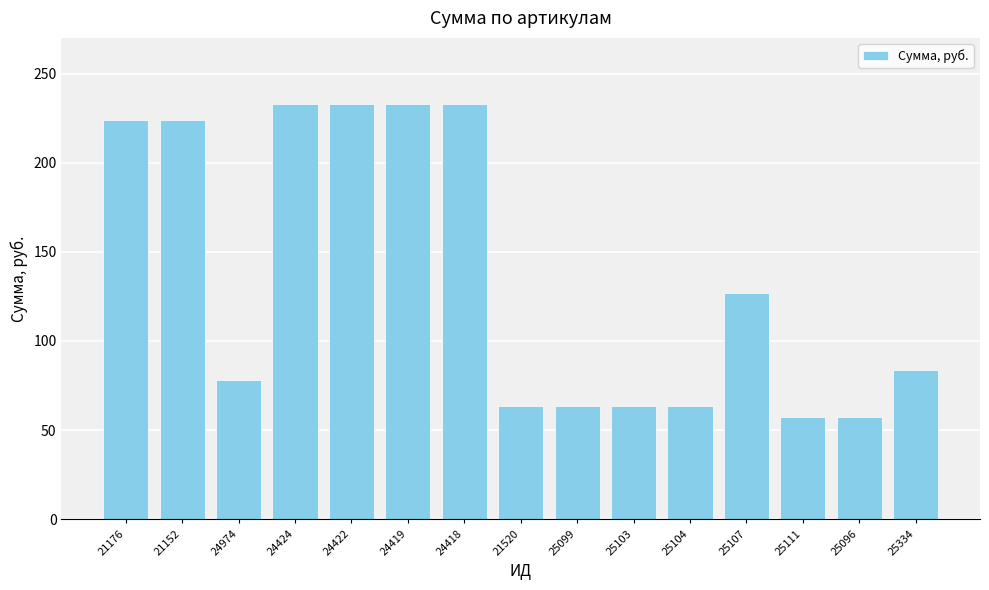

What is the maximum value shown in the chart?

232.8